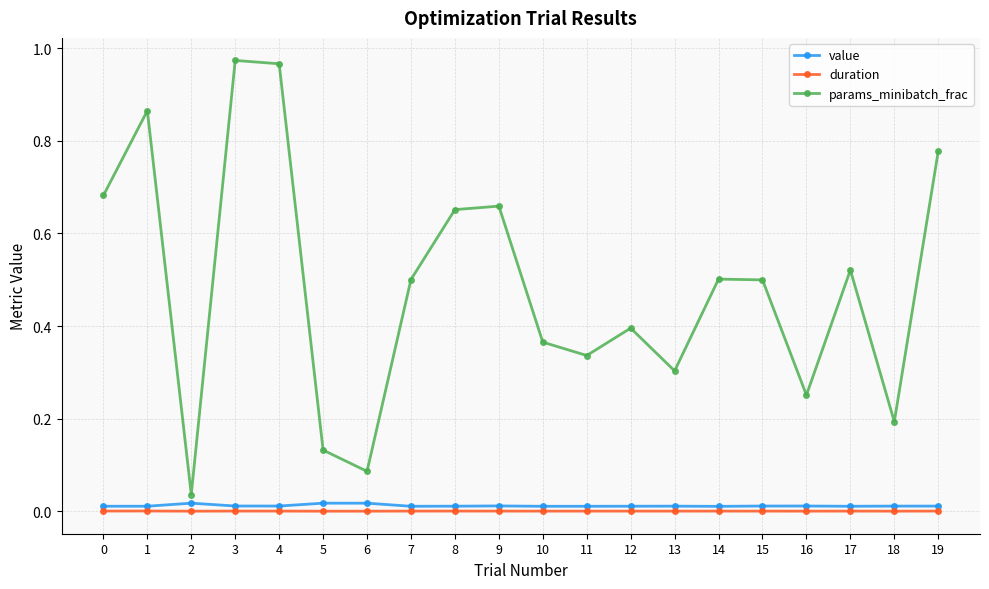

What are all the series names shown in the legend?

value, duration, params_minibatch_frac